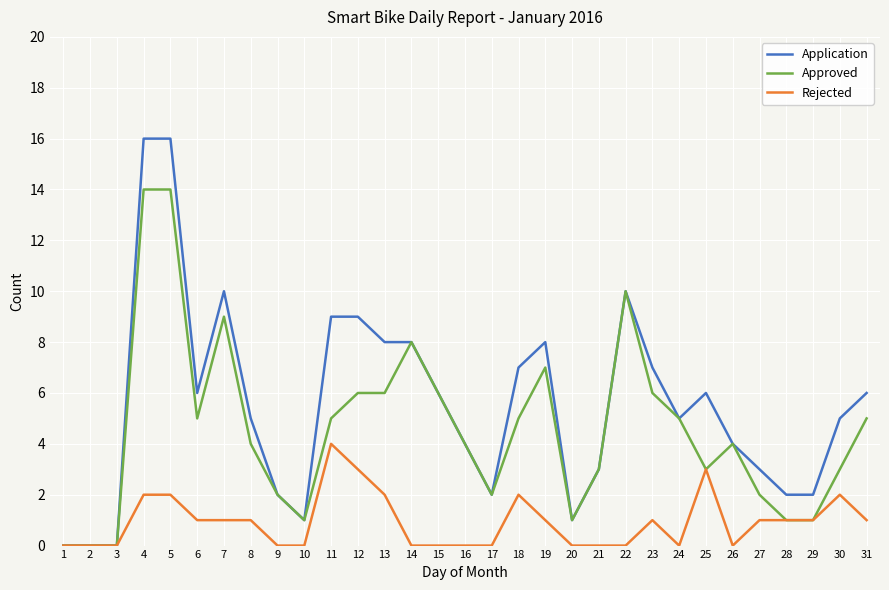

What is the difference between the Approved values at 3 and 13?

6